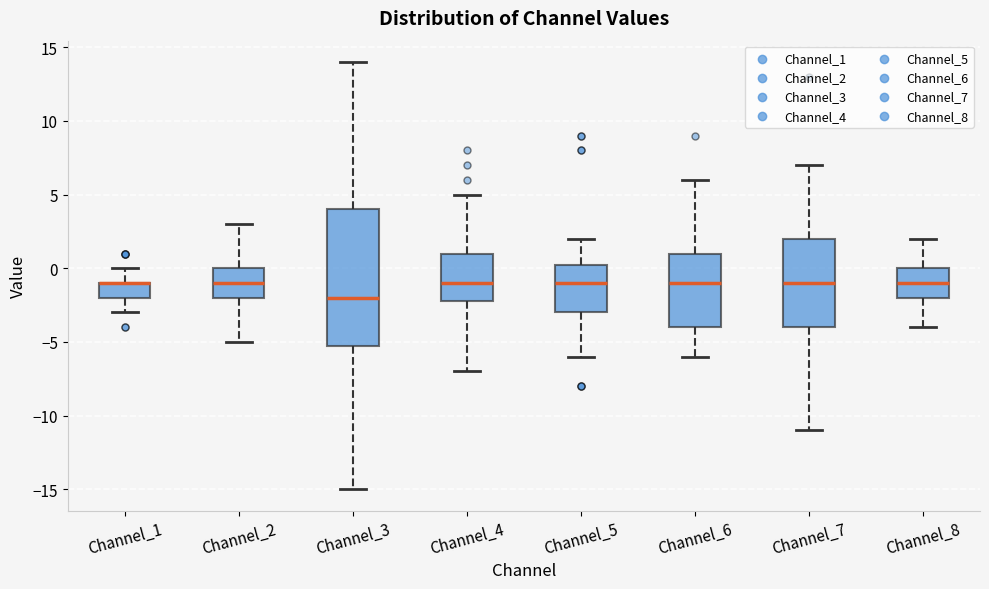

Which box is the tallest, from its lower edge to its upper edge?

Channel_3